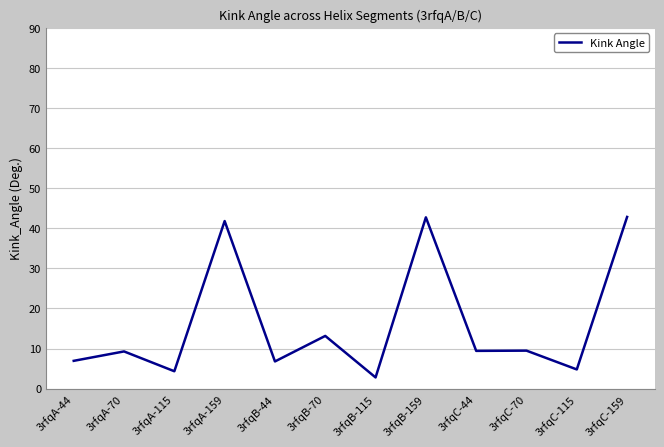

True or false: the data shows 3.6 at 3rfqC-70.

False